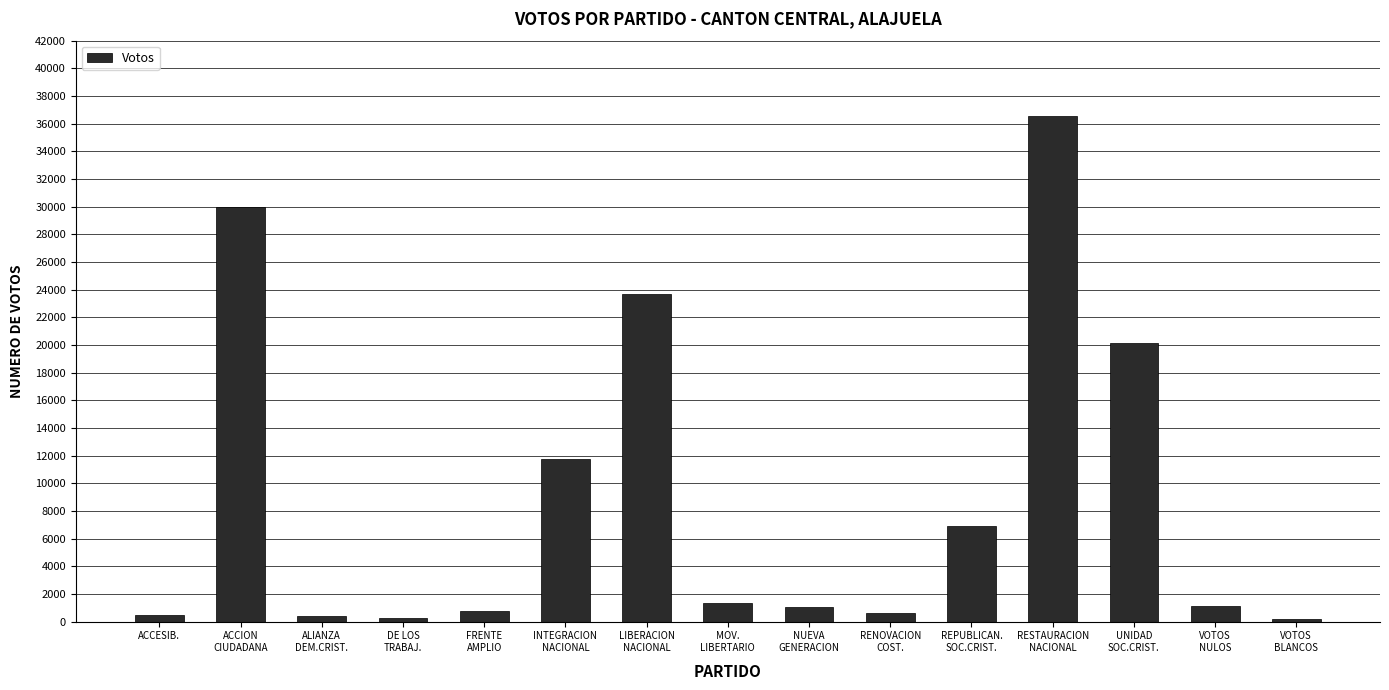

What is the value of the 10th bar from the left?

641